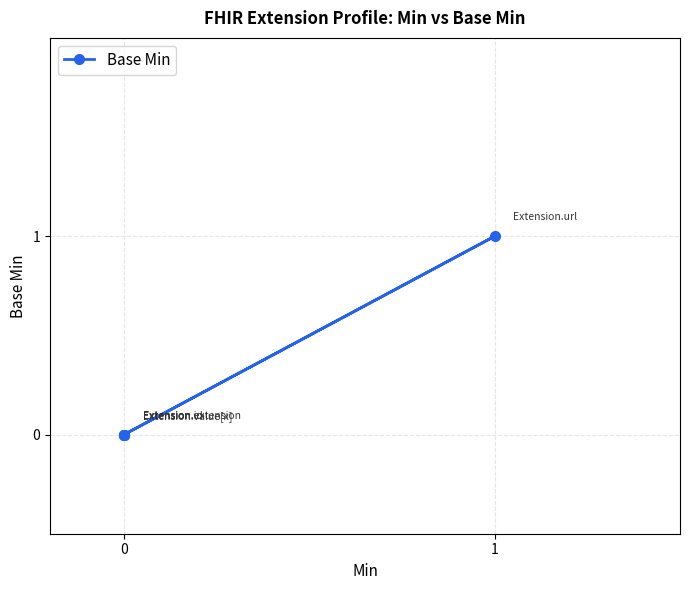

What is the value of the 4th point from the left?

1